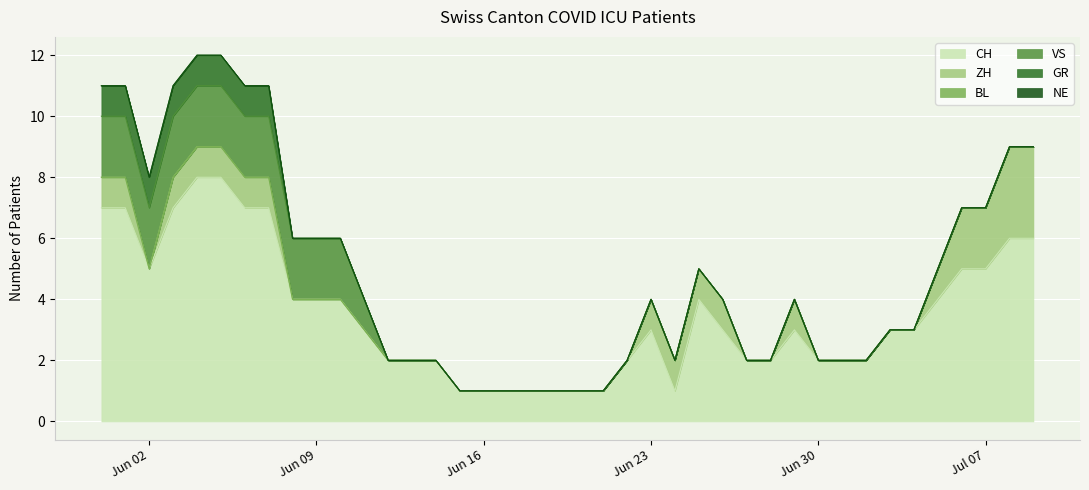

The ZH series shows 3 at 2020-07-08. True or false?

True